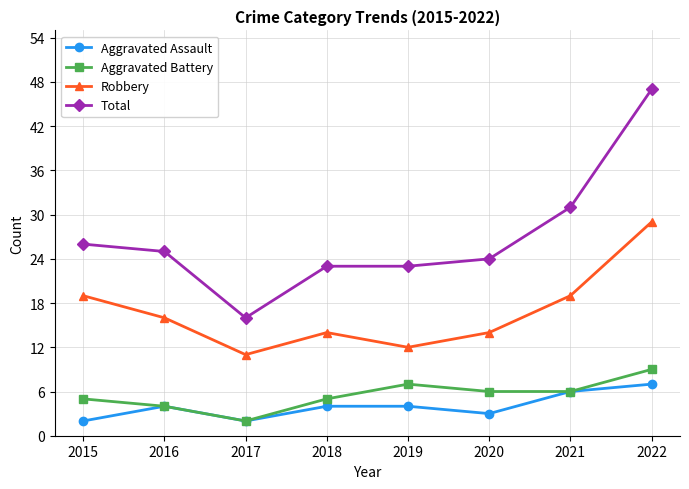

Which category has the highest value in the Aggravated Assault series?

2022